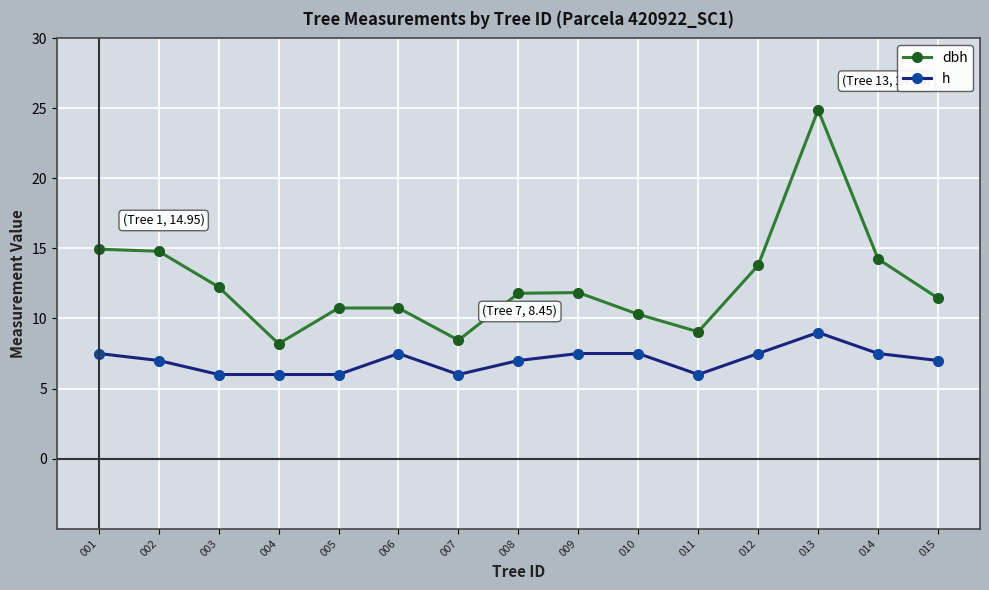

Rank the series at 005 from lowest to highest value.

h, dbh